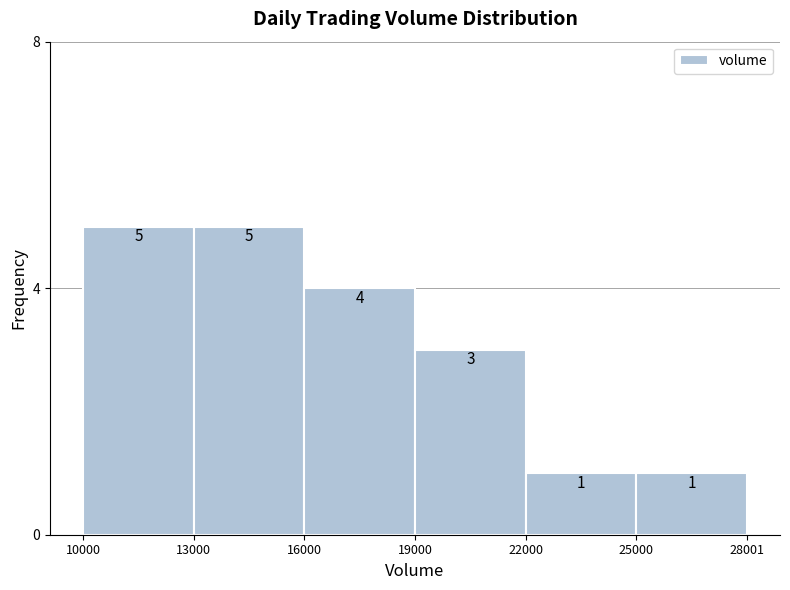

What is the height of the bar covering 22000 to 25000 on the x-axis?

1